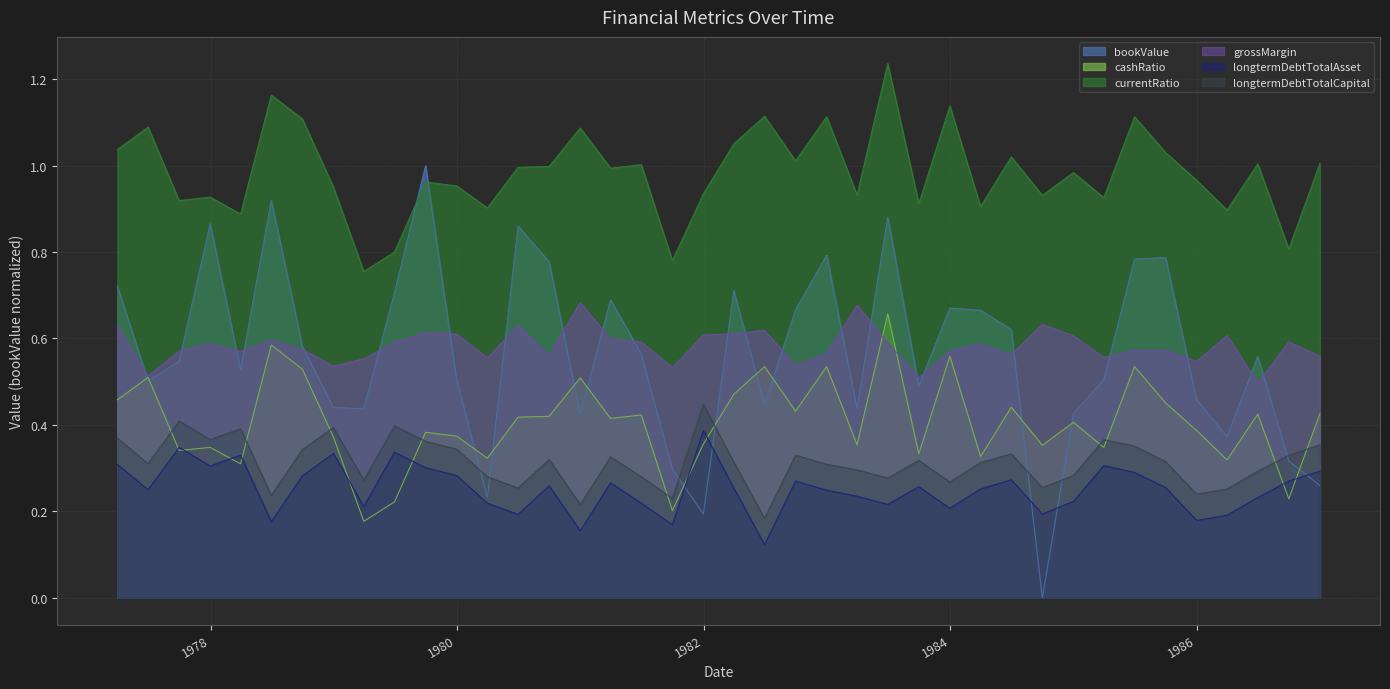

Count the grossMargin values in the range 0 to 1.

40